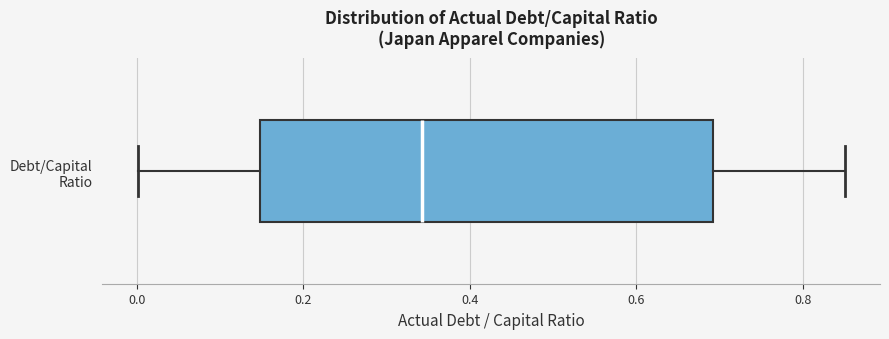

Where does the median line of the box for Debt/Capital Ratio sit on the x-axis? The values are not printed on the chart, so give them approximately, as read against the axis.

0.34